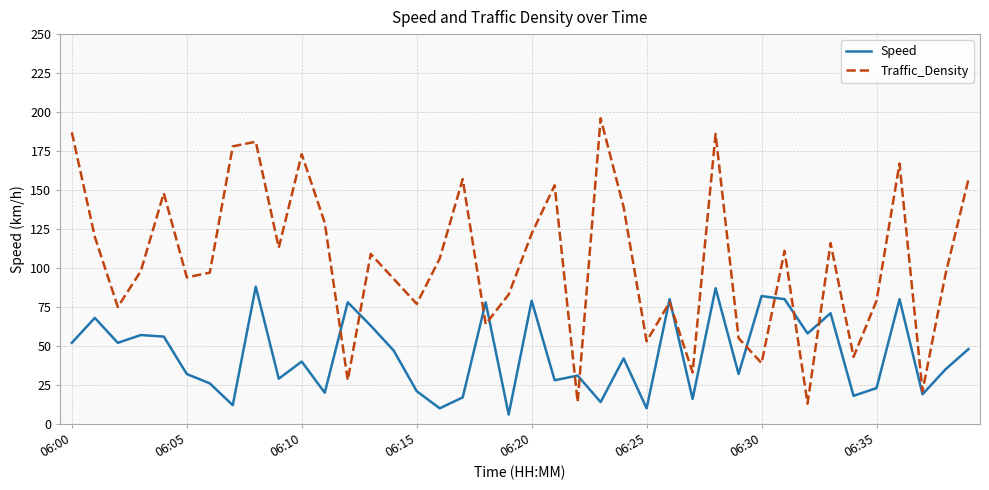

Which series has the largest range (max minus min)?

Traffic_Density